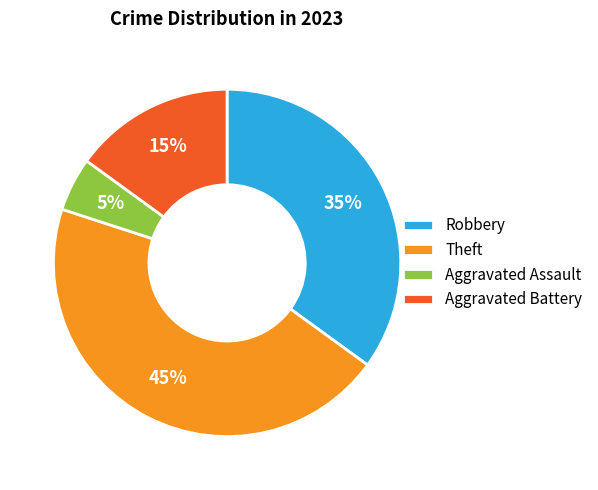

Does Theft represent more than half of the total?

No